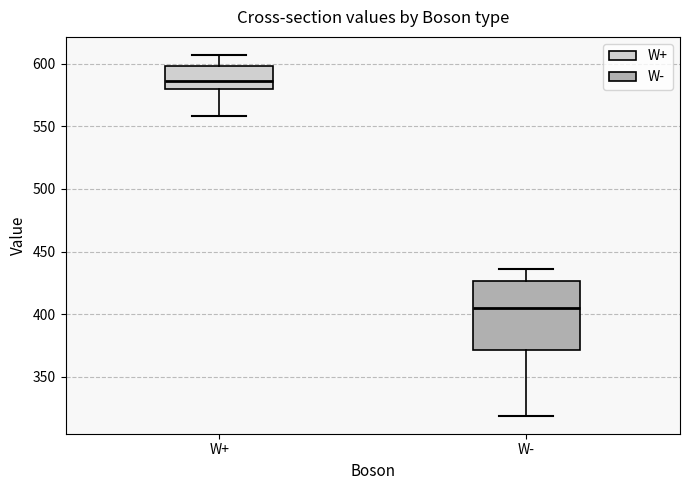

Reading left to right, read every box against the y-axis: the position of its median line, the range the box covers, and the ends of its whiskers. The values are not printed on the chart, so give them approximately, as read against the axis.

W+: median 585, box 580 to 600, whiskers 560 to 605
W-: median 405, box 370 to 425, whiskers 320 to 435